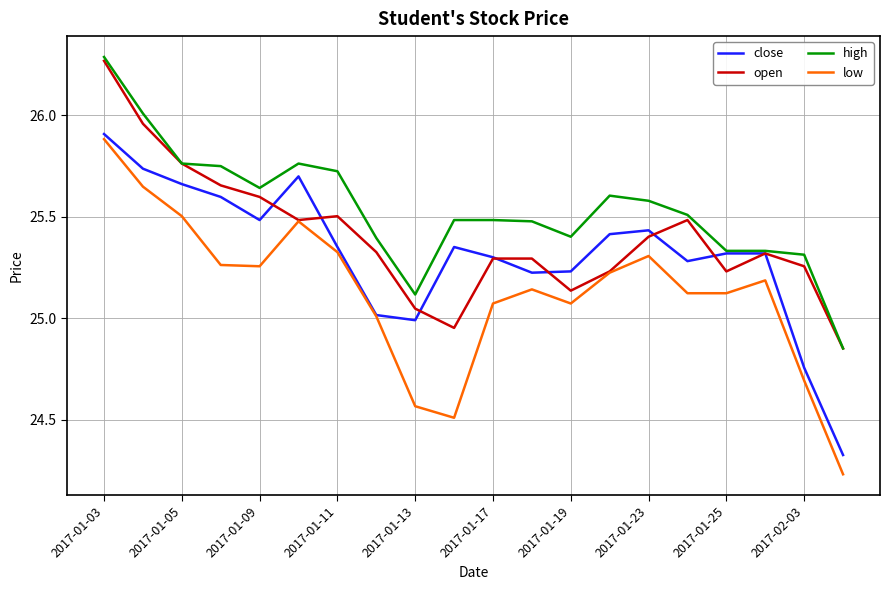

Which series has the largest total across all categories?

high